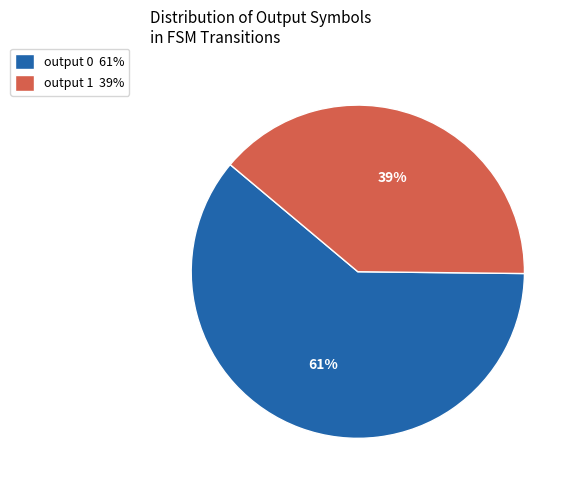

Count the number of slices in the pie.

2